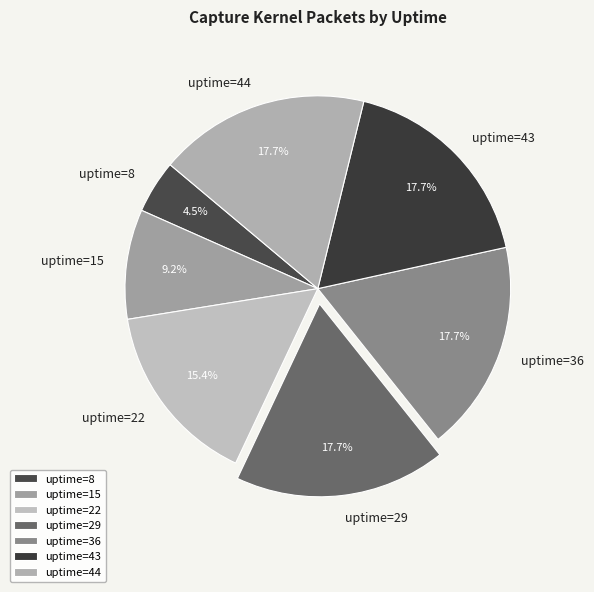

What percentage do uptime=15 and uptime=22 together represent?

24.6%